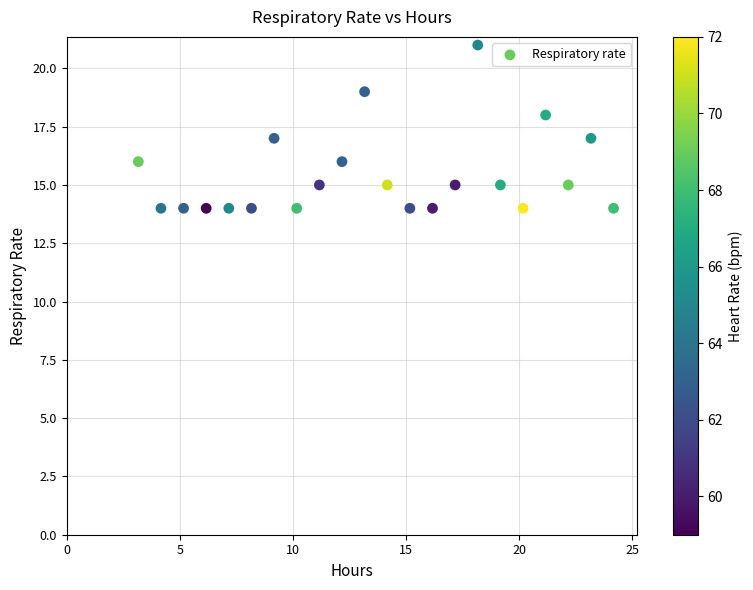

What is the range of Y values (max minus min)?

7